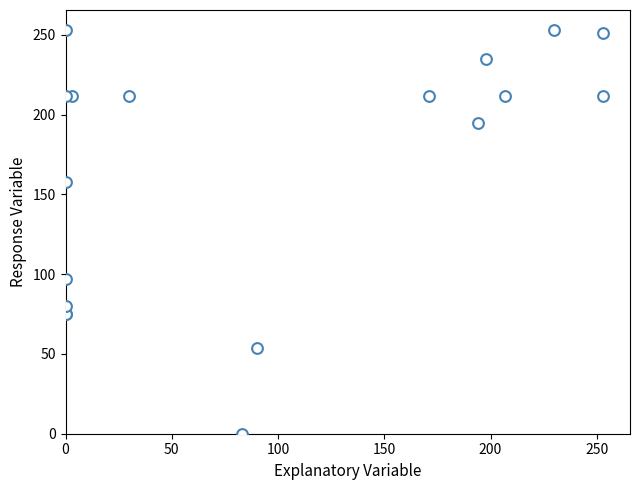

What Y value in the scatter plot is closest to 126?

97